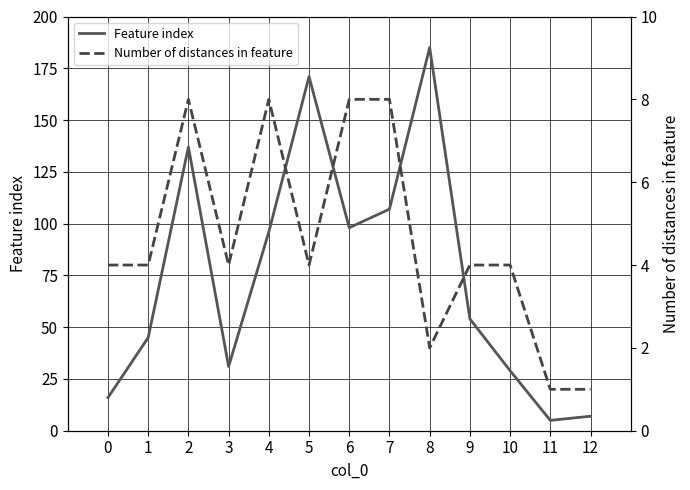

True or false: Number of distances in feature and Feature index cross at least once.

False